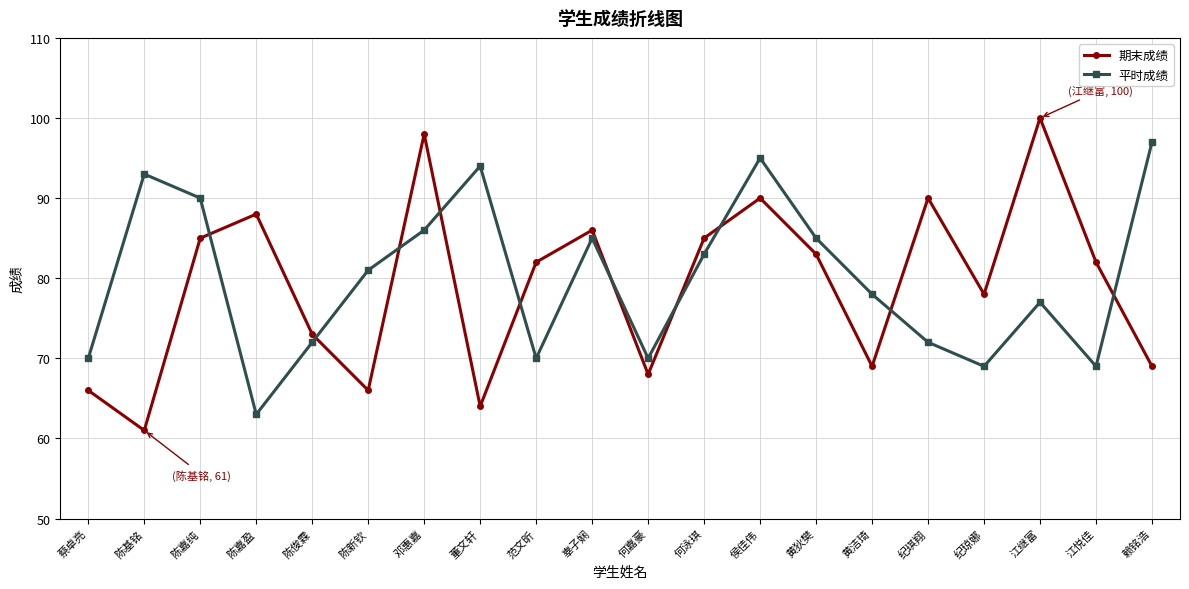

True or false: 平时成绩 and 期末成绩 cross at least once.

True